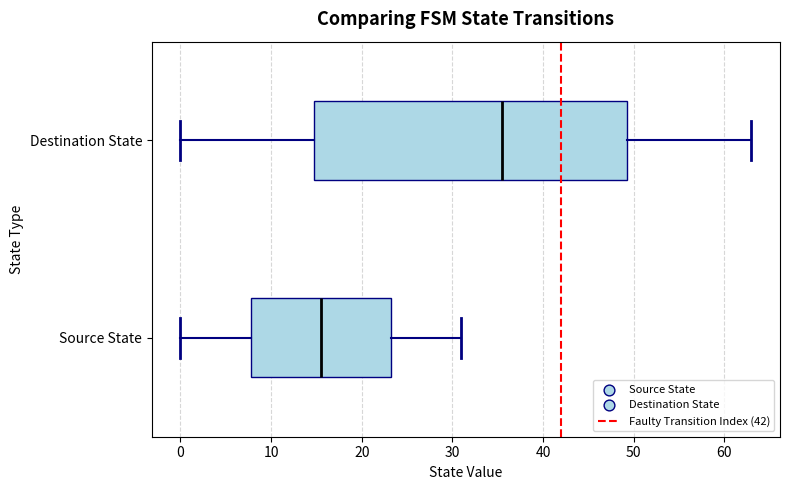

Reading bottom to top, read every box against the x-axis: the position of its median line, the range the box covers, and the ends of its whiskers. The values are not printed on the chart, so give them approximately, as read against the axis.

Source State: median 16, box 8 to 23, whiskers 0 to 31
Destination State: median 36, box 15 to 49, whiskers 0 to 63